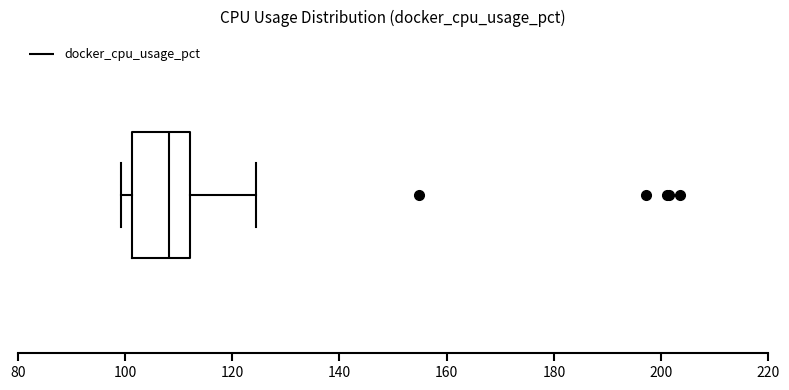

Where is the right edge of the box on the x-axis? The values are not printed on the chart, so give them approximately, as read against the axis.

112